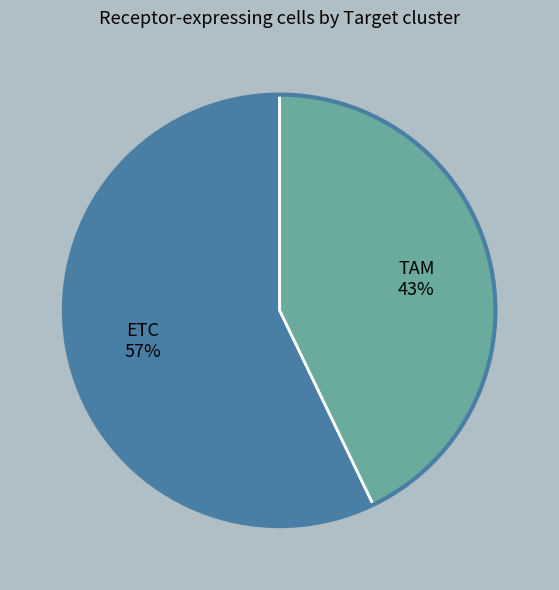

Do TAM and ETC together represent more than half of the pie?

Yes